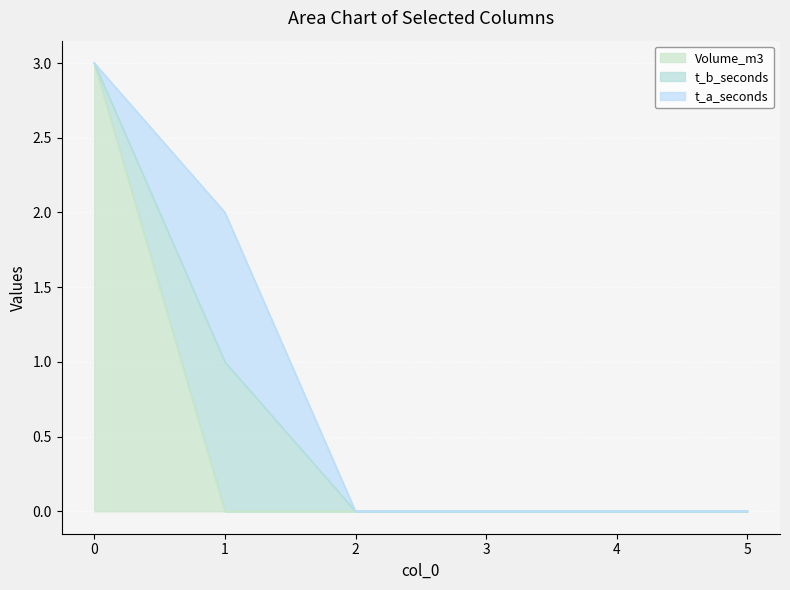

Count the number of categories in the chart.

6